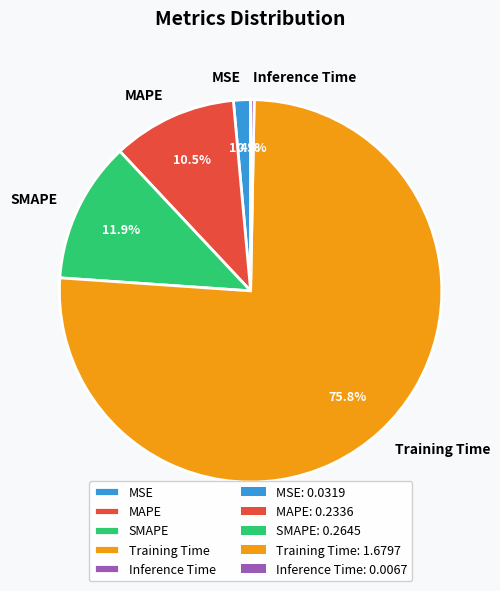

To the nearest percent, what is the combined percentage of MSE and Training Time?

77%